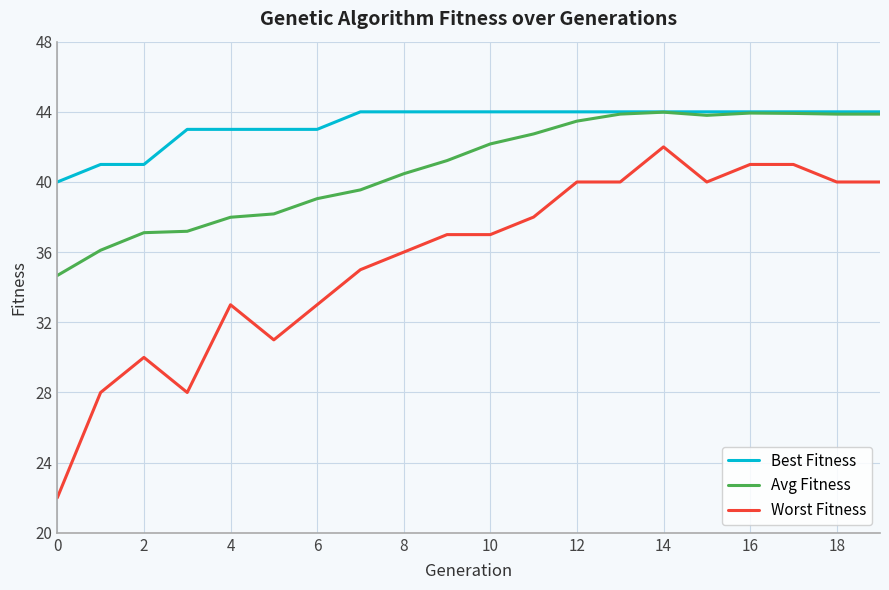

What is the maximum value shown in the chart?

44.0